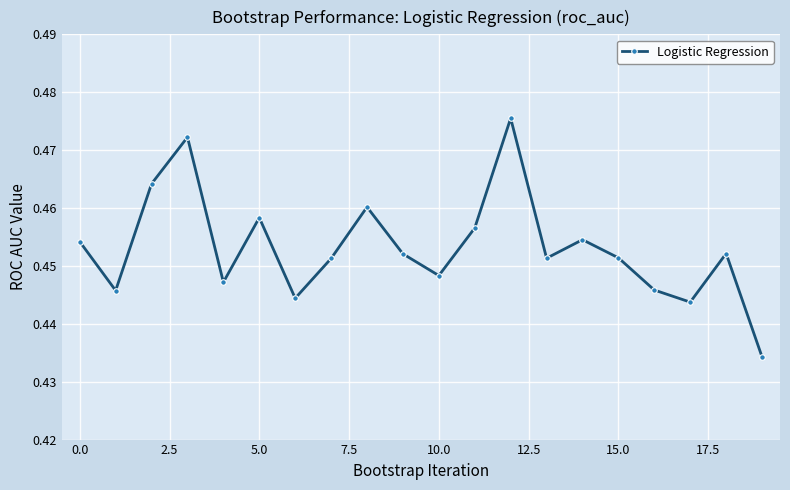

How many interior local peaks (higher than both neighbors) does the data have?

6